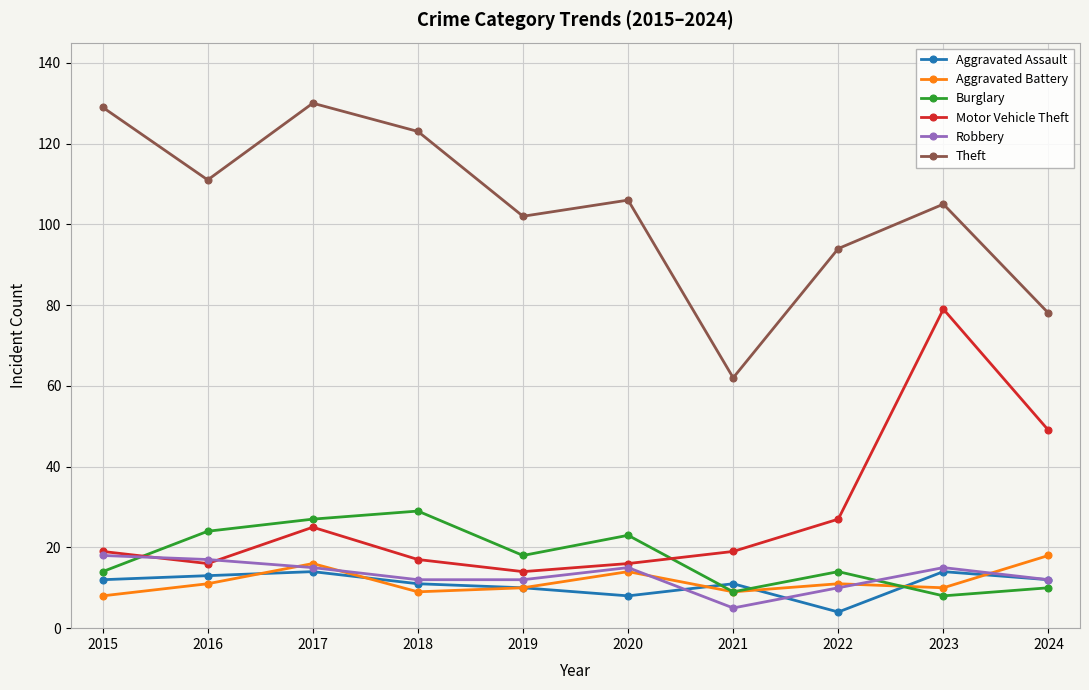

At which label is Theft closest to 96?

2022